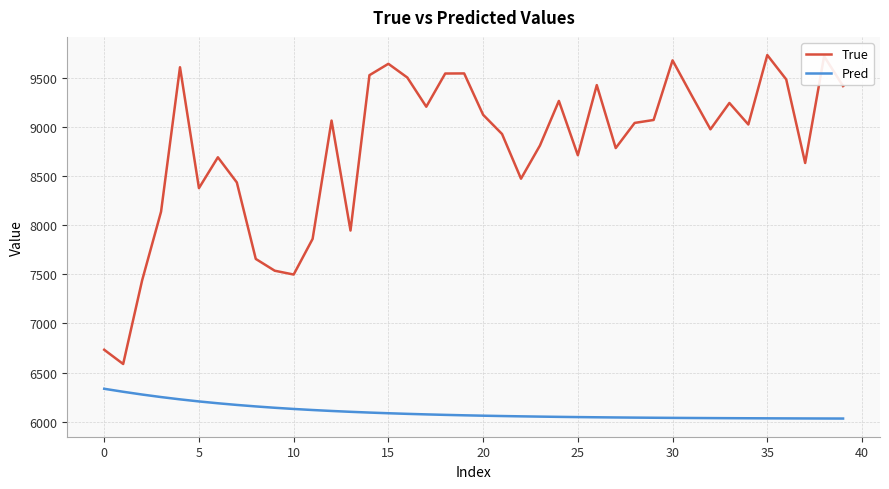

Rank the series by their average value, from lowest to highest.

Pred, True